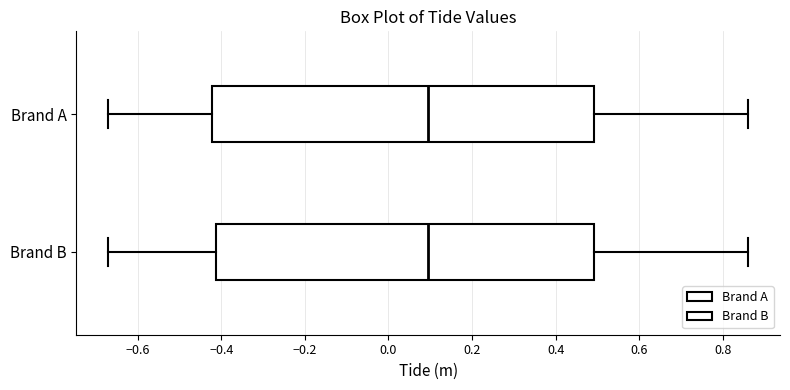

Where is the right edge of the box for Brand A on the x-axis? The values are not printed on the chart, so give them approximately, as read against the axis.

0.50